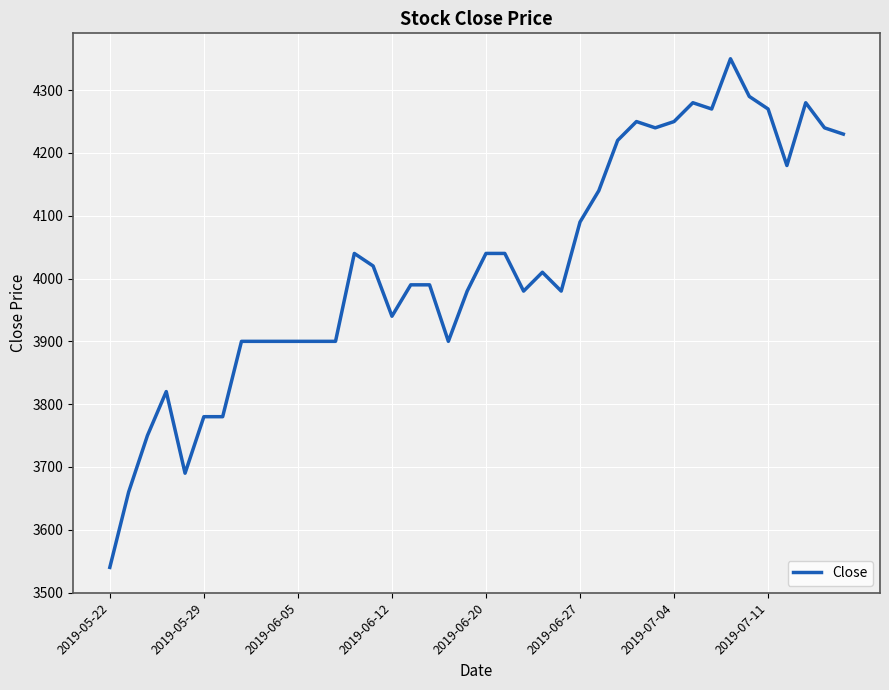

Does the chart have visible grid lines?

Yes